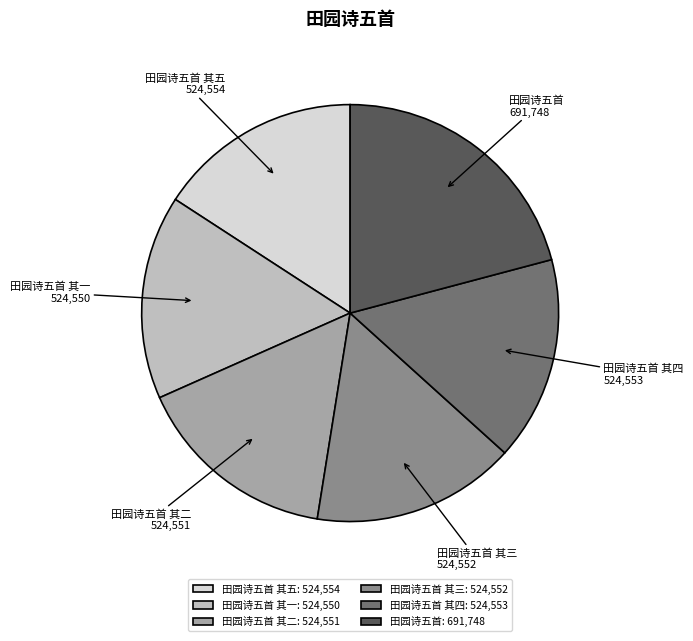

True or false: 田园诗五首 其三 accounts for 16% of the total.

True